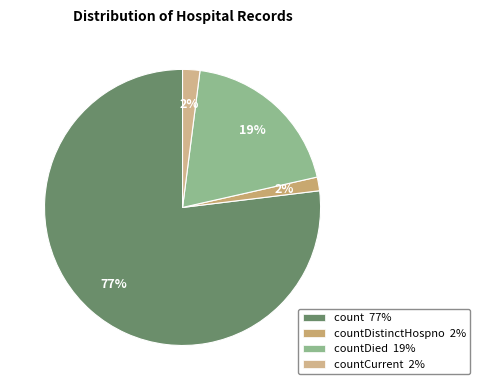

How many segments does this pie chart have?

4